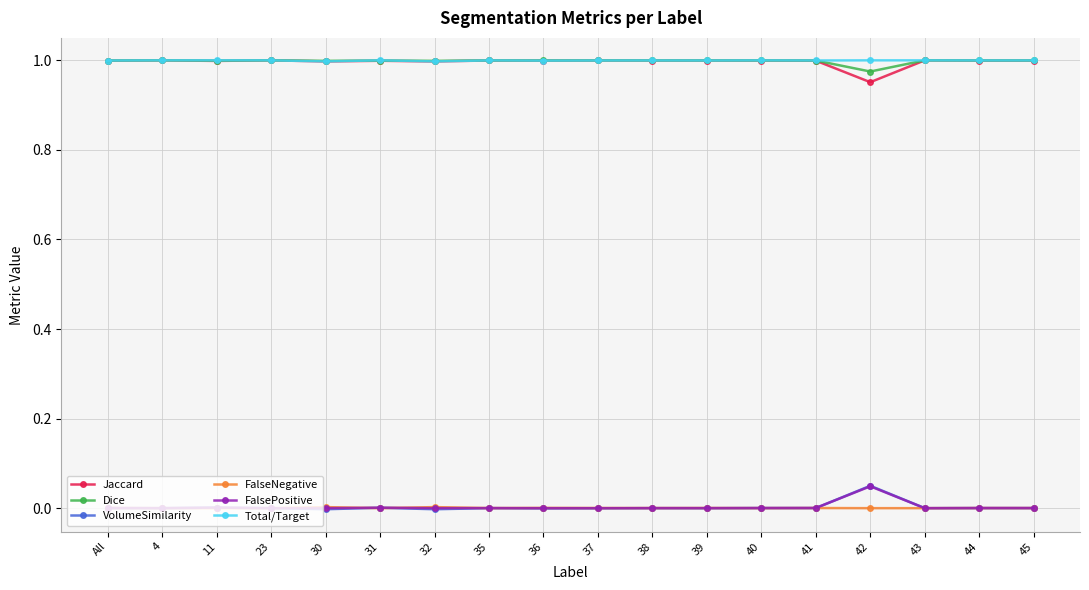

What are all the series names shown in the legend?

Jaccard, Dice, VolumeSimilarity, FalseNegative, FalsePositive, Total/Target